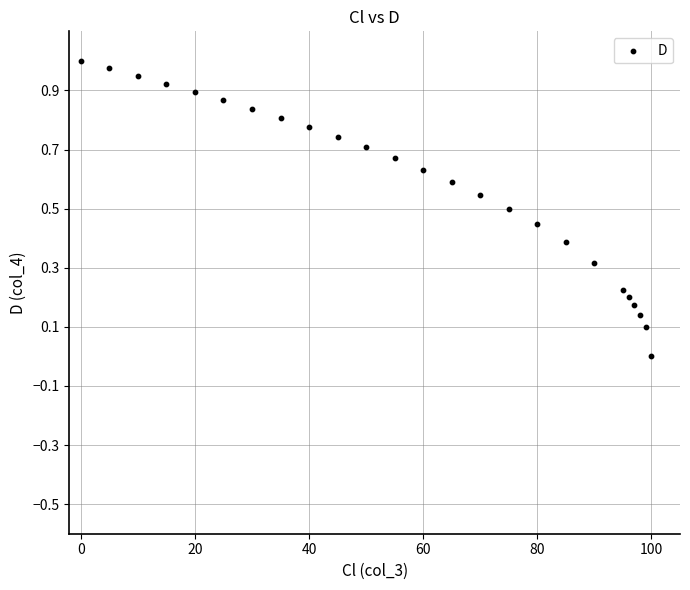

What is the range of X values (max minus min)?

100.0